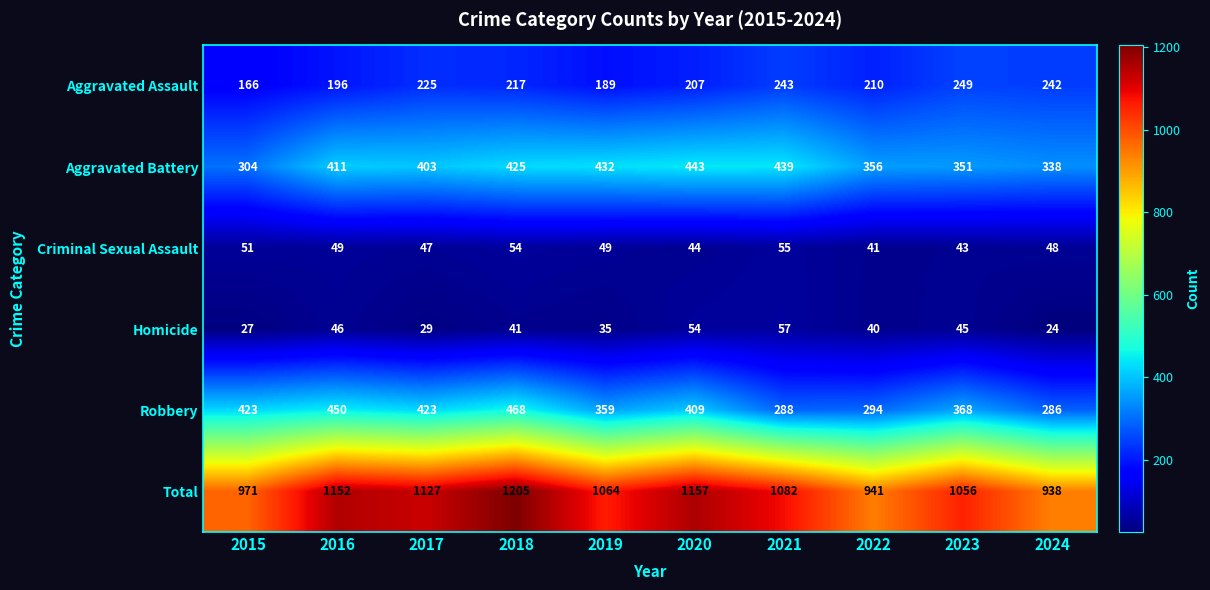

What value does the Aggravated Assault series have at 2023, to the nearest 10?

250